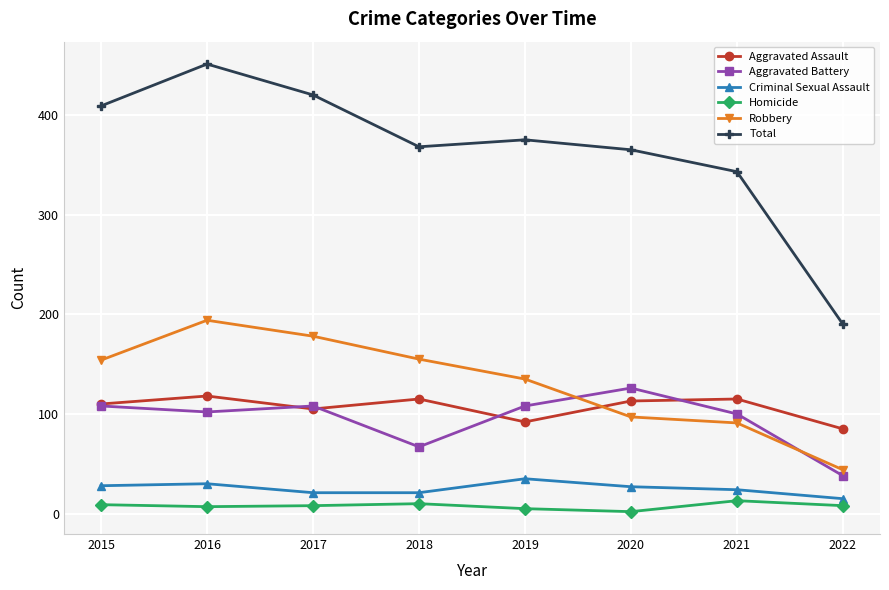

What is the value of the Aggravated Battery point at the 7th from the left?

100